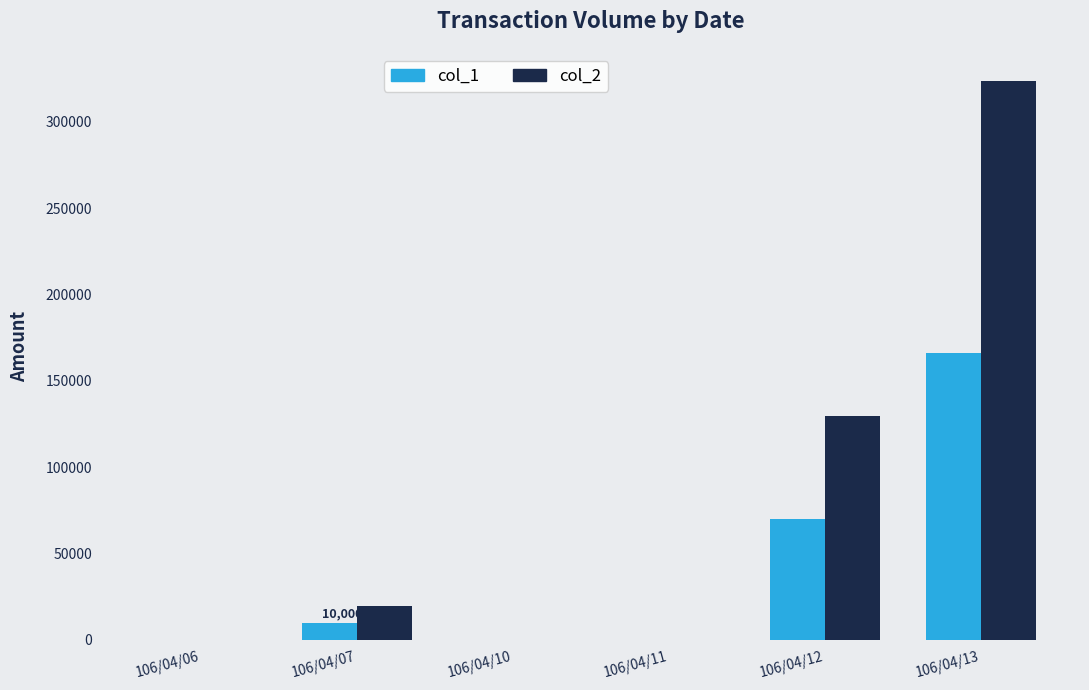

At which category is the sum across all series the highest?

106/04/13